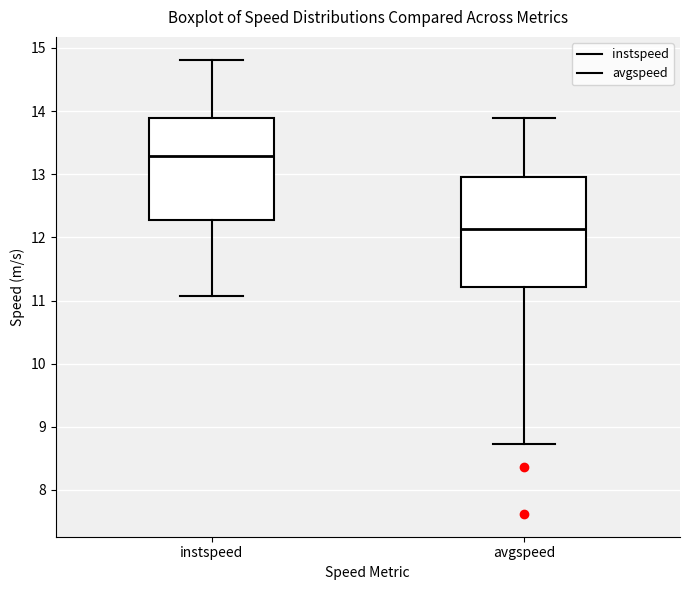

Where is the lower edge of the box for avgspeed on the y-axis? The values are not printed on the chart, so give them approximately, as read against the axis.

11.2